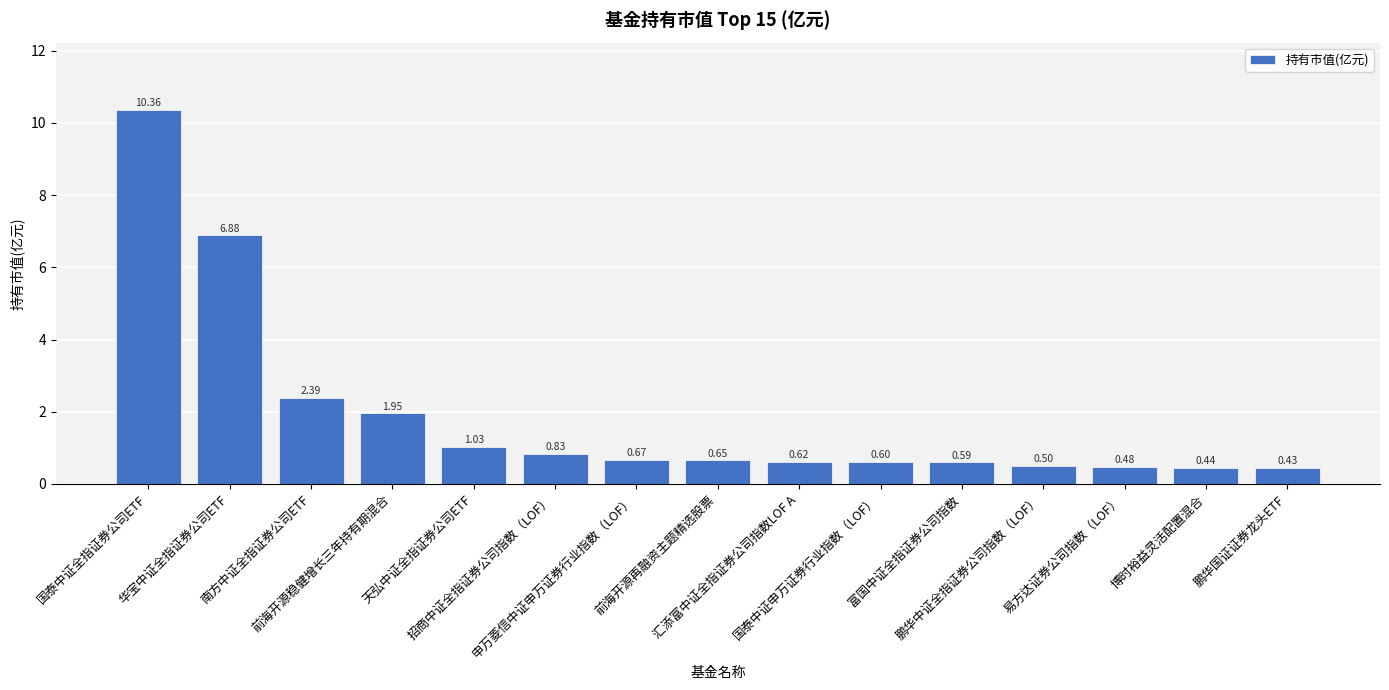

How many data points does each series have?

15